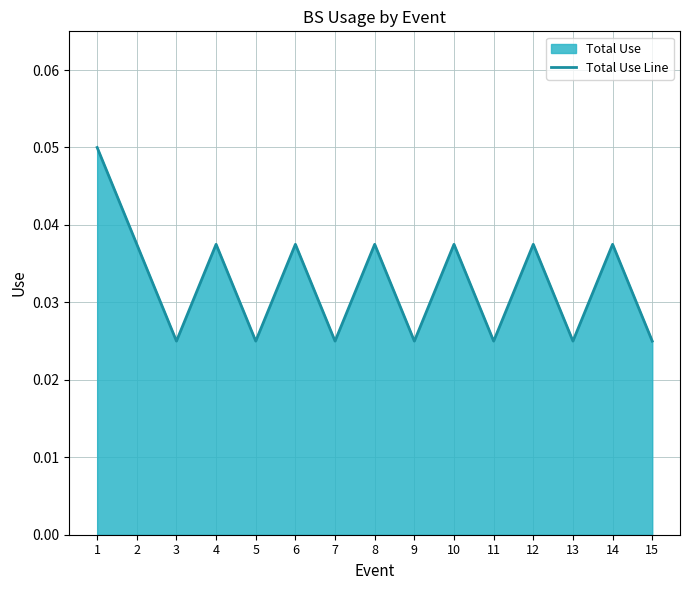

Which label corresponds to the smallest value in the chart?

3